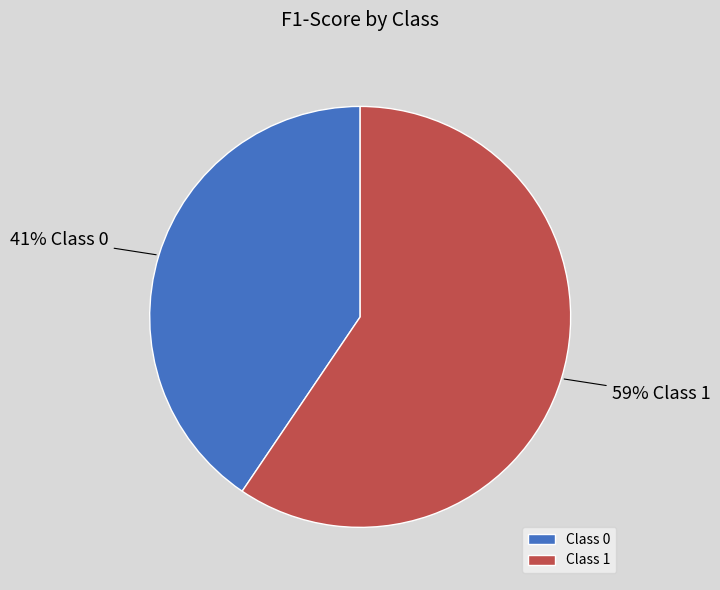

The Class 1 slice represents 69% of the pie. True or false?

False